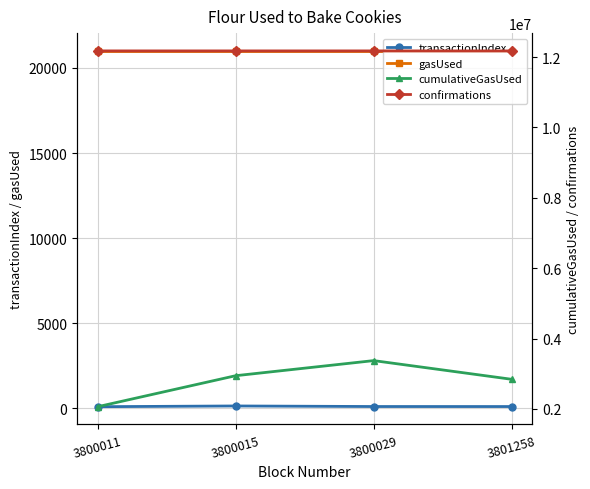

True or false: cumulativeGasUsed and confirmations intersect in this chart.

False